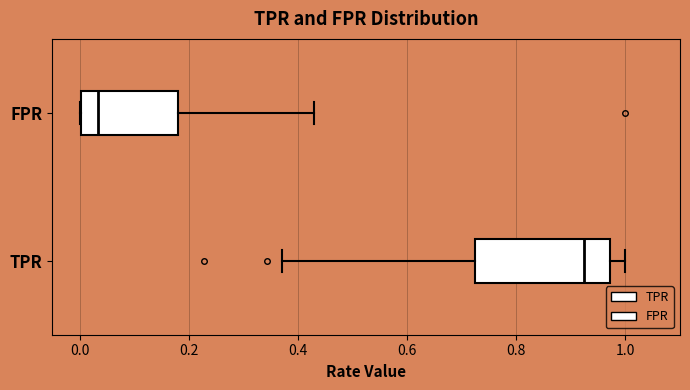

Where does the median line of the box for FPR sit on the x-axis? The values are not printed on the chart, so give them approximately, as read against the axis.

0.04